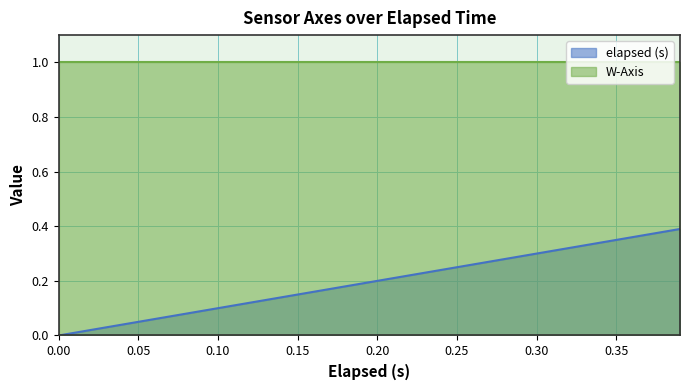

Read the value at 0.315.

0.3